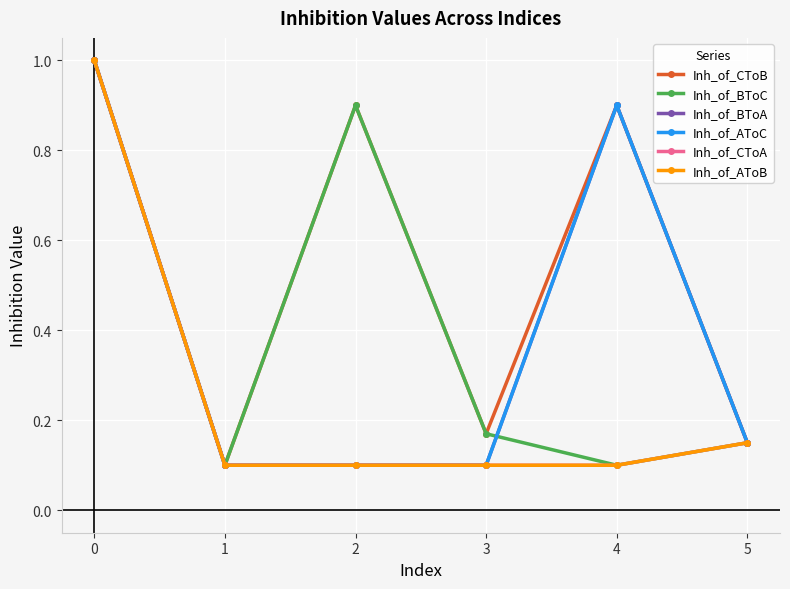

What is the value of the Inh_of_AToC point at the 3rd from the left?

0.1